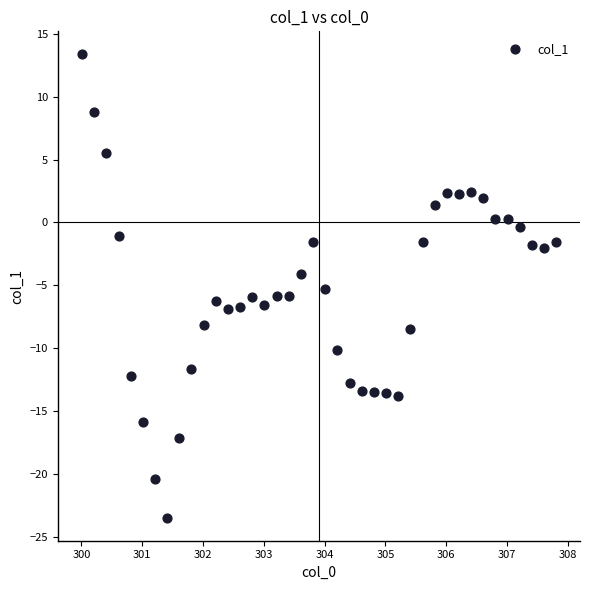

What is the range of Y values (max minus min)?

36.8